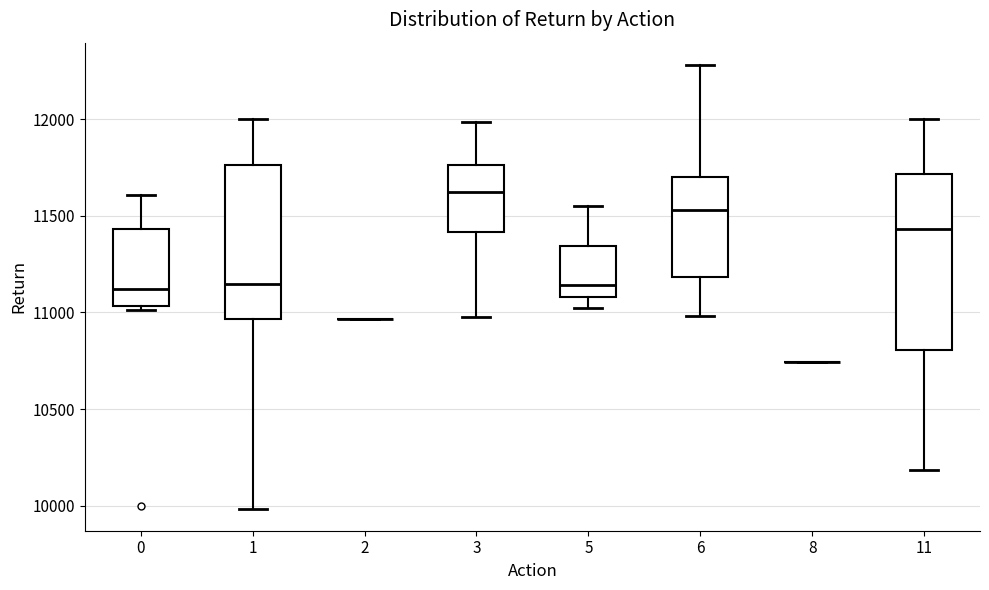

Reading left to right, read every box against the y-axis: the position of its median line, the range the box covers, and the ends of its whiskers. The values are not printed on the chart, so give them approximately, as read against the axis.

0: median 11100, box 11050 to 11450, whiskers 11000 to 11600
1: median 11150, box 10950 to 11750, whiskers 10000 to 12000
2: box collapsed to a line at 10950, whiskers 10950 to 10950
3: median 11650, box 11400 to 11750, whiskers 11000 to 12000
5: median 11150, box 11100 to 11350, whiskers 11000 to 11550
6: median 11550, box 11200 to 11700, whiskers 11000 to 12300
8: box collapsed to a line at 10750, whiskers 10750 to 10750
11: median 11450, box 10800 to 11700, whiskers 10200 to 12000